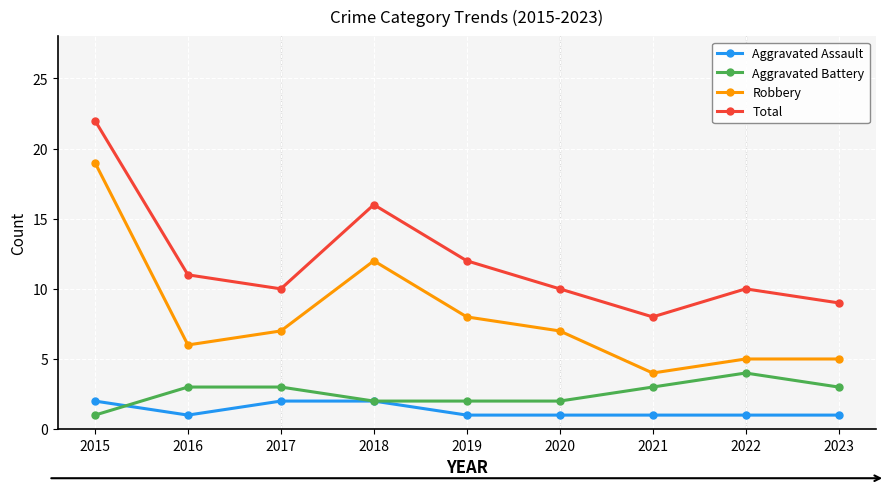

At which label does Robbery reach its peak?

2015